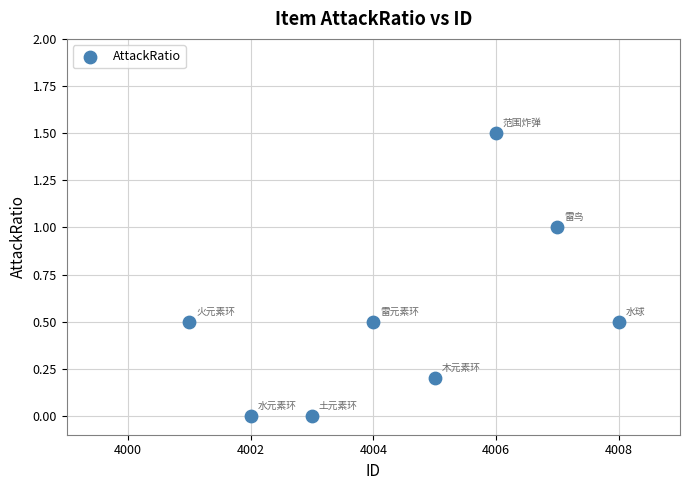

What is the average Y value?

0.5